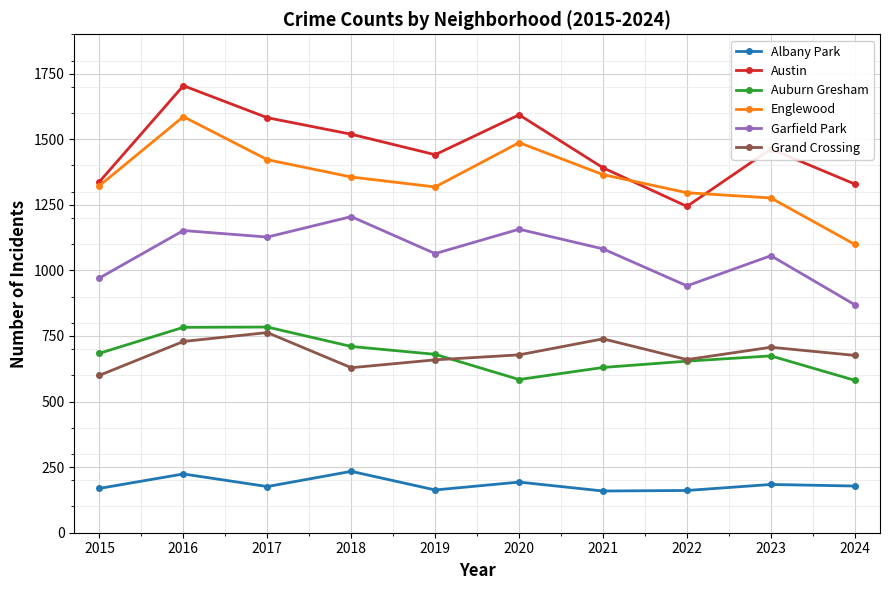

At which category is the sum across all series the highest?

2016